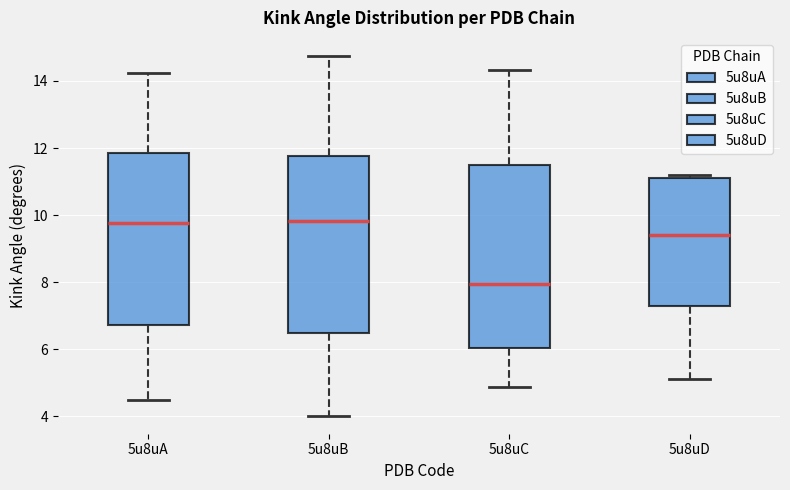

Reading left to right, read every box against the y-axis: the position of its median line, the range the box covers, and the ends of its whiskers. The values are not printed on the chart, so give them approximately, as read against the axis.

5u8uA: median 9.8, box 6.8 to 11.8, whiskers 4.4 to 14.2
5u8uB: median 9.8, box 6.4 to 11.8, whiskers 4.0 to 14.8
5u8uC: median 8.0, box 6.0 to 11.4, whiskers 4.8 to 14.4
5u8uD: median 9.4, box 7.2 to 11.2, whiskers 5.0 to 11.2 (just above the box's upper edge)